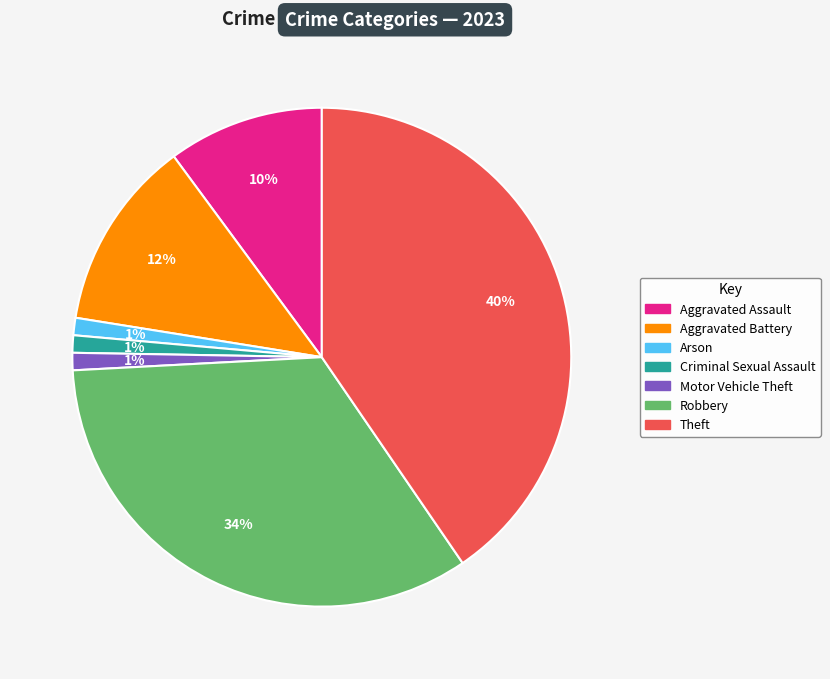

How many segments does this pie chart have?

7